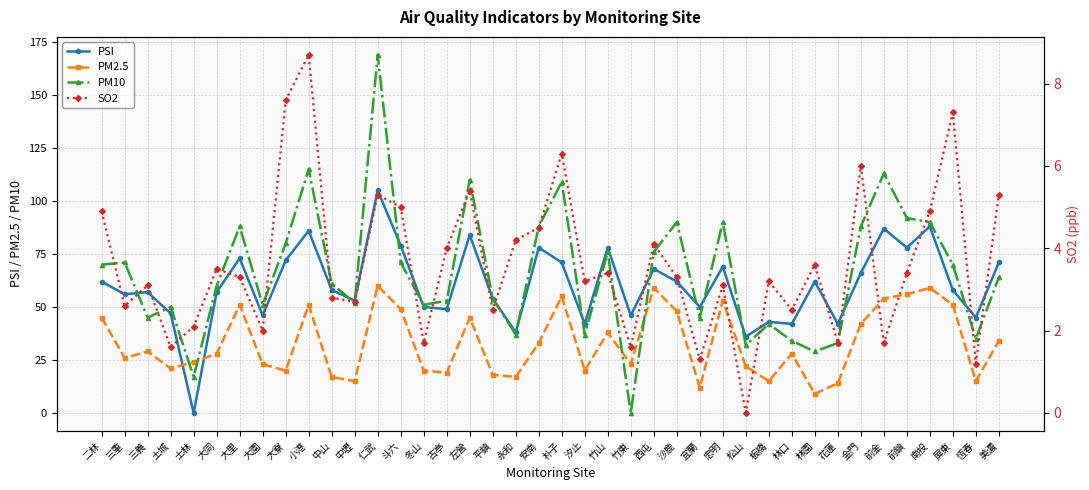

Is it true that PM10 equals 125.8 at 二林?

False